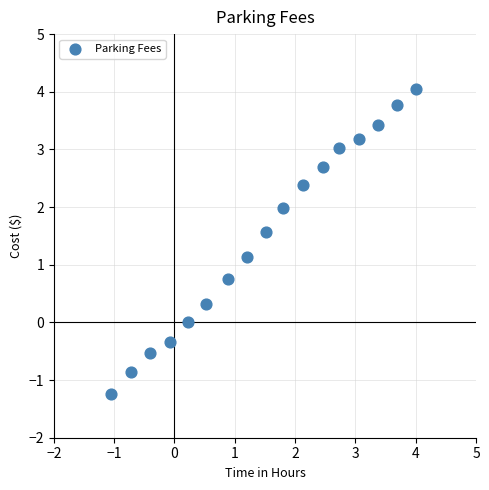

What Y value in the scatter plot is closest to 1?

1.1